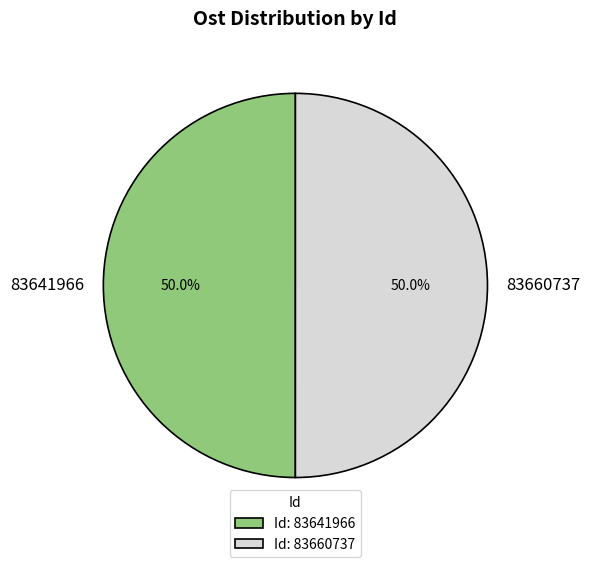

What is the ratio of the value at 83641966 to the value at 83660737?

1.0